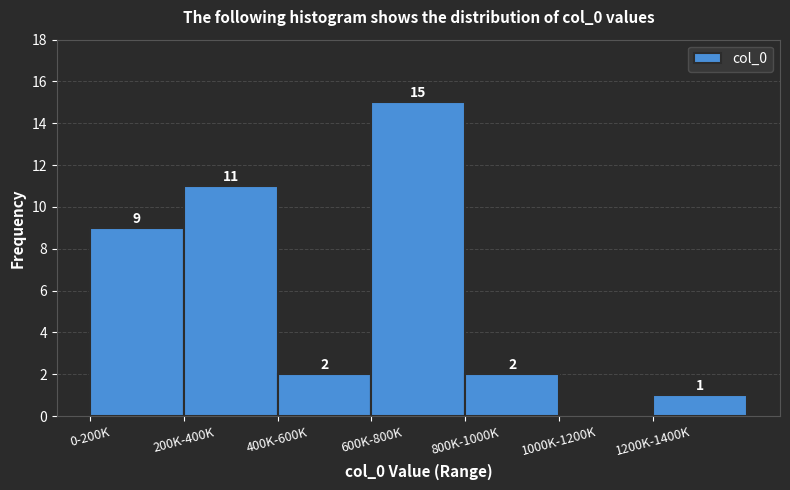

Reading left to right, extract all data points from this chart.

0-200K=9	200K-400K=11	400K-600K=2	600K-800K=15	800K-1000K=2	1000K-1200K=0	1200K-1400K=1